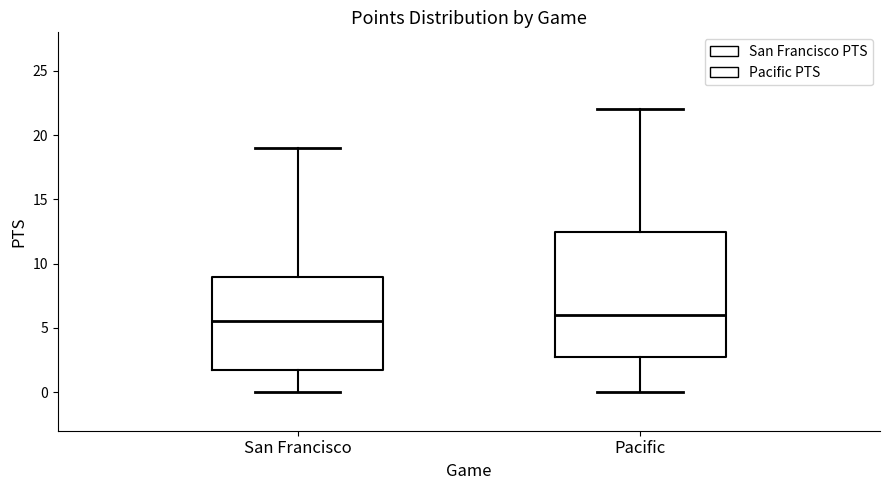

Which box is the tallest, from its lower edge to its upper edge?

Pacific